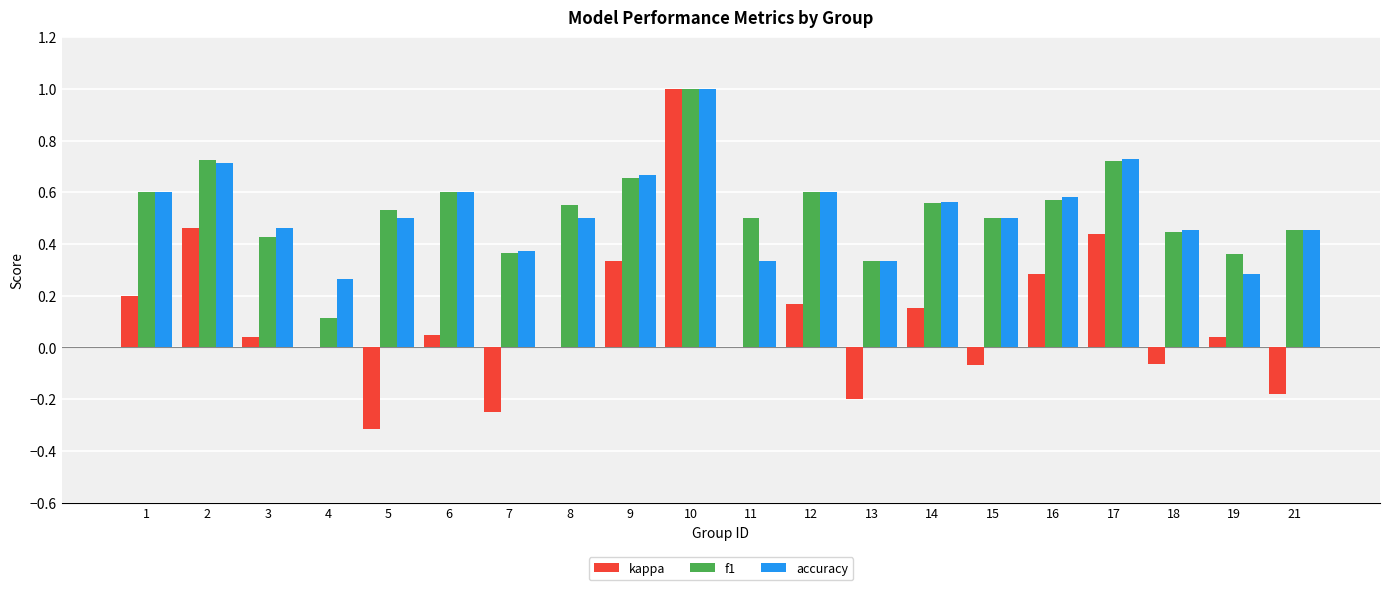

What is the sum of the f1 values at 8 and 10?

1.5